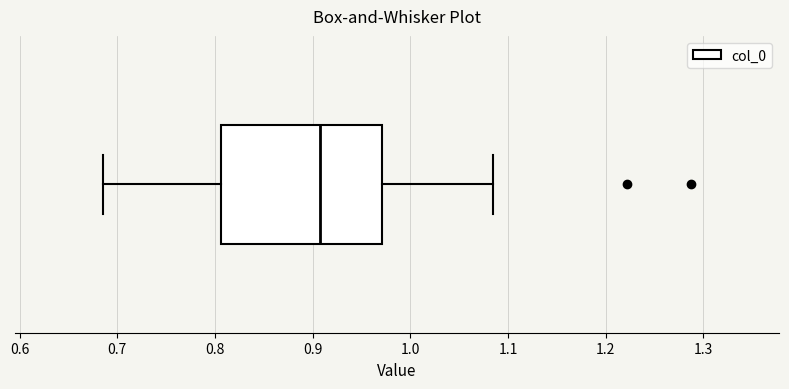

Transcribe this box plot: give where the median line is, the range the box spans, and where the two whiskers end, as read against the x-axis. The values are not printed on the chart, so give them approximately, as read against the axis.

median 0.91, box 0.81 to 0.97, whiskers 0.69 to 1.08